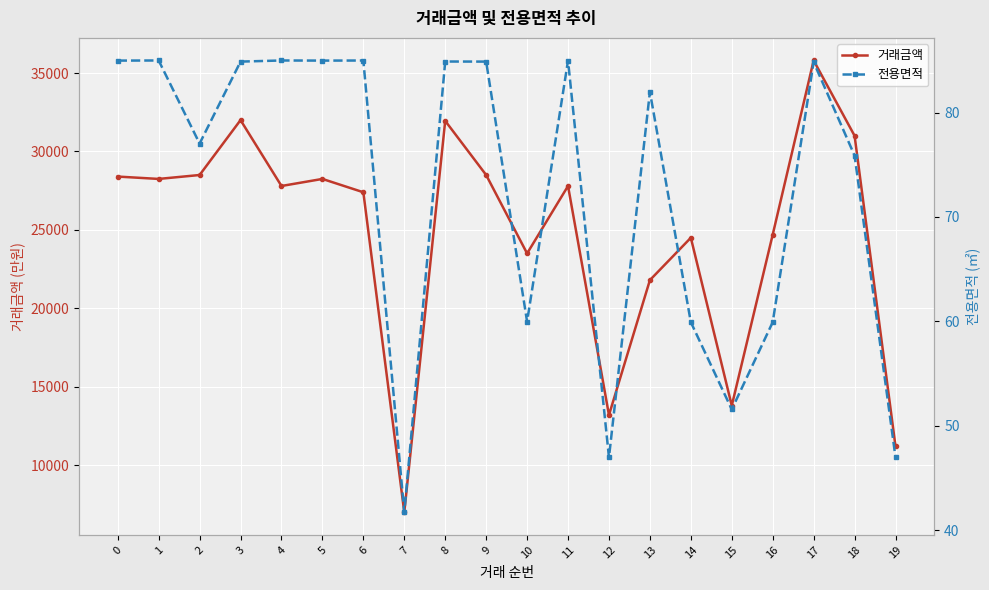

At which label is 거래금액 closest to 21400?

13